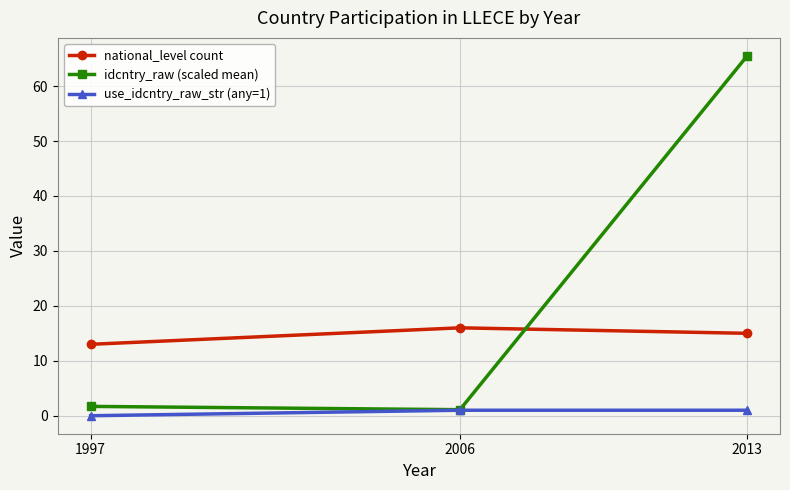

True or false: national_level count has a value of 15.0 at 2013.

True